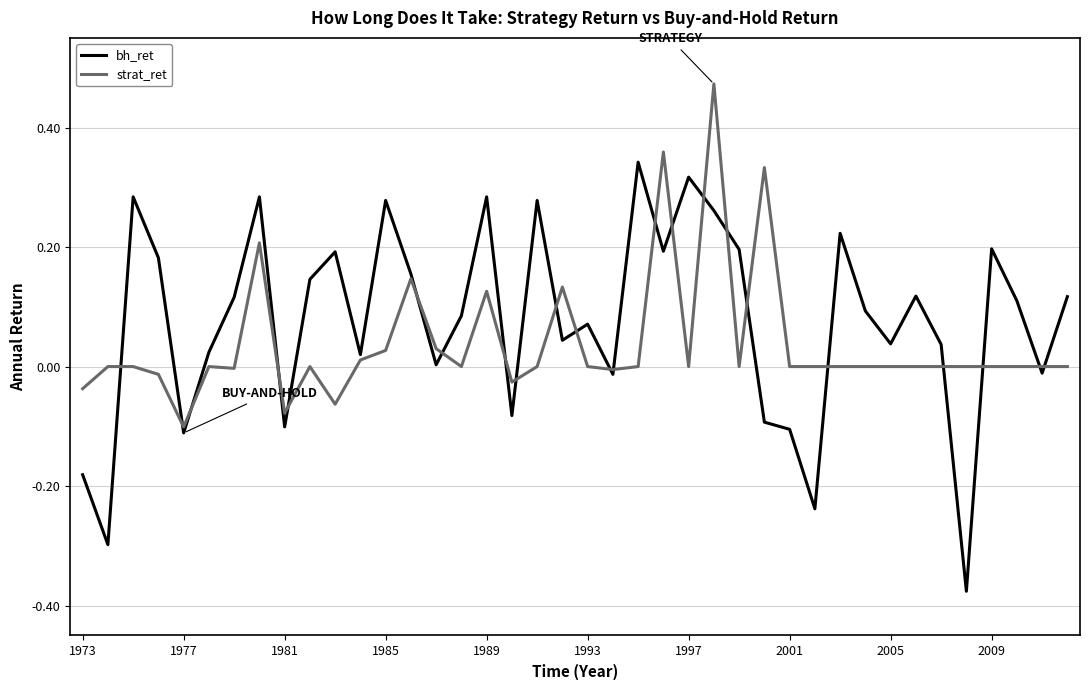

Which series has the largest range (max minus min)?

bh_ret